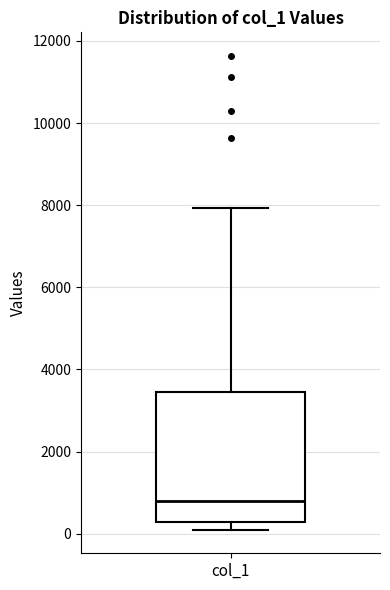

Where is the lower edge of the box for col_1 on the y-axis? The values are not printed on the chart, so give them approximately, as read against the axis.

200